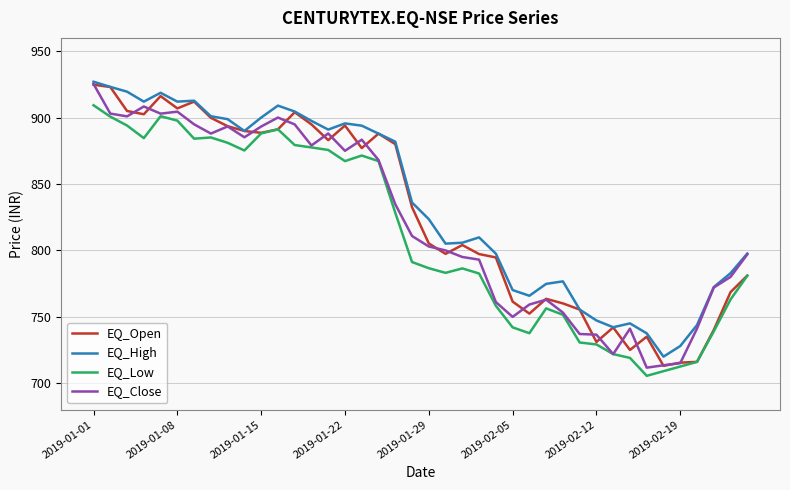

What is the minimum value shown in the chart?

705.5